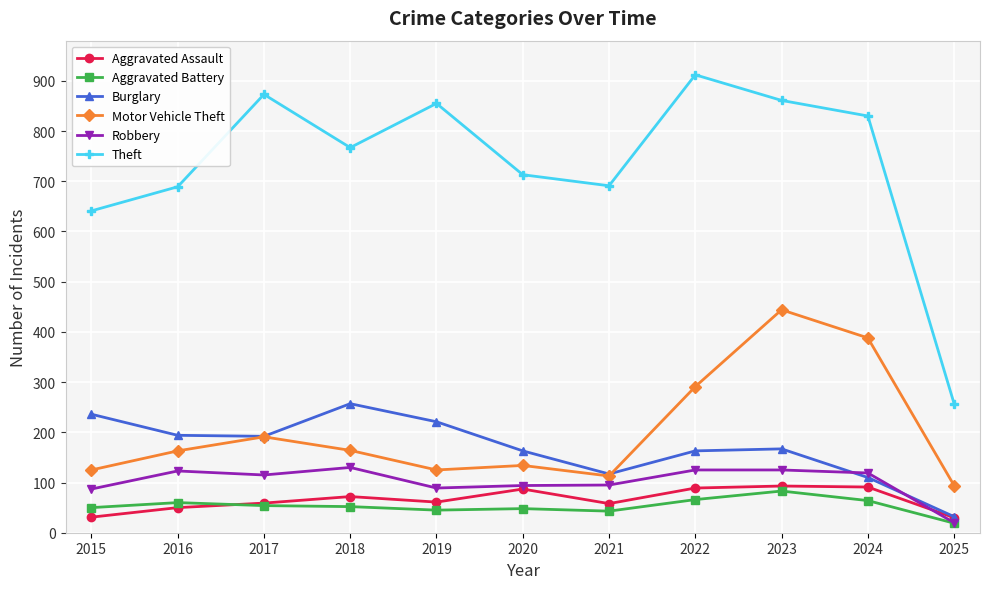

What is the value of the Aggravated Assault point at the 6th from the left?

87